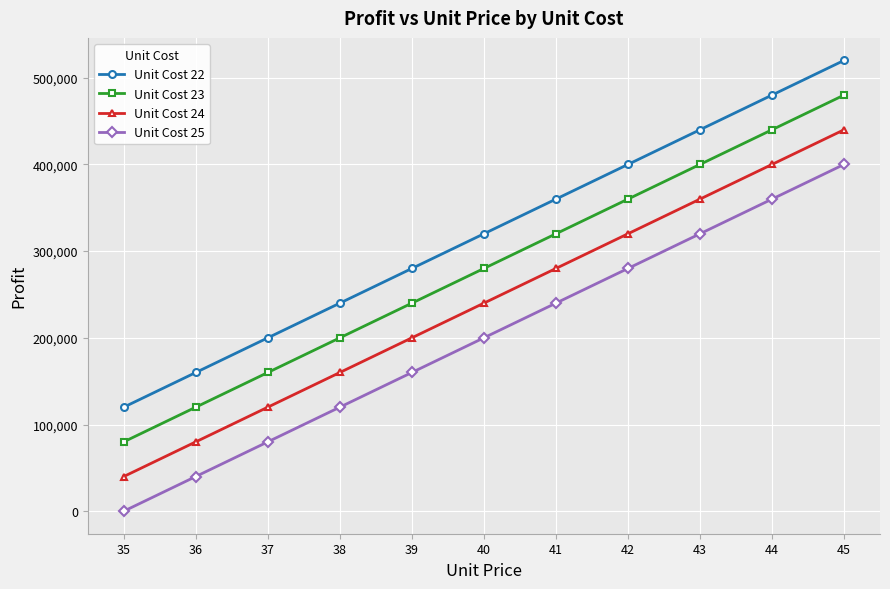

The value of Unit Cost 23 at 35 is 23373. True or false?

False